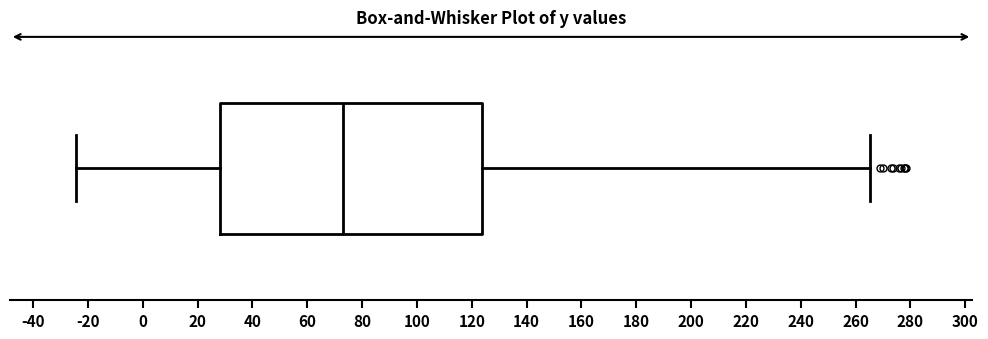

Transcribe this box plot: give where the median line is, the range the box spans, and where the two whiskers end, as read against the x-axis. The values are not printed on the chart, so give them approximately, as read against the axis.

median 74, box 28 to 124, whiskers -24 to 266